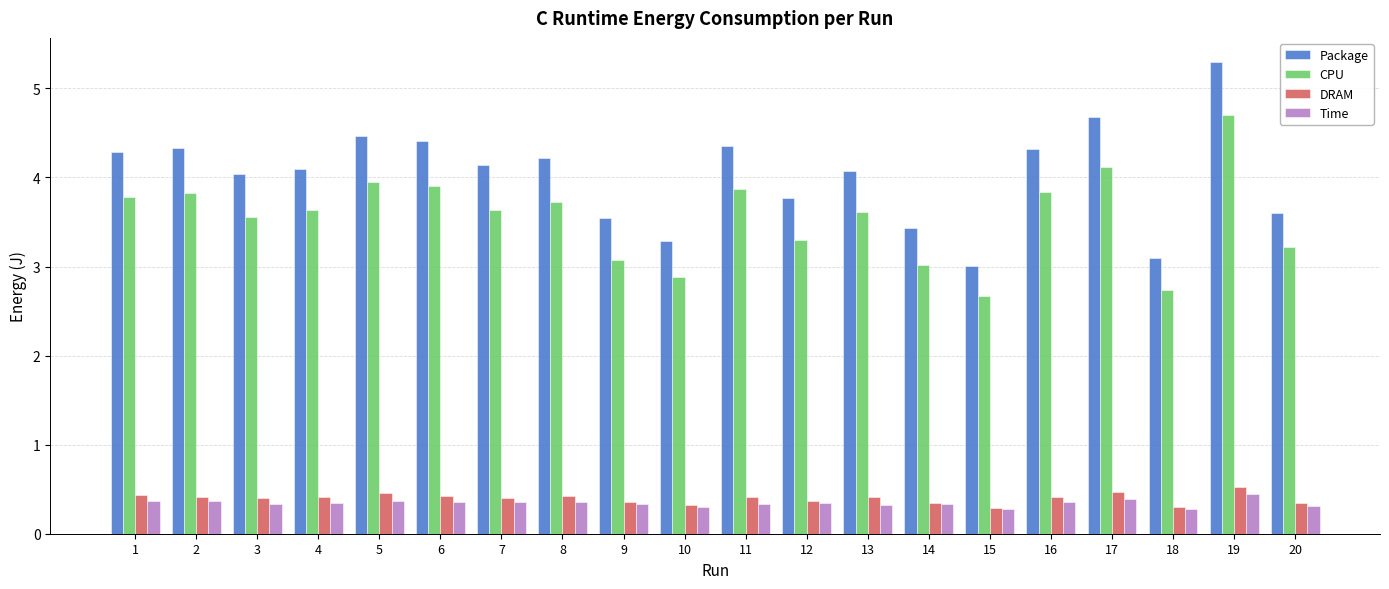

At how many categories does at least one series exceed 1?

20